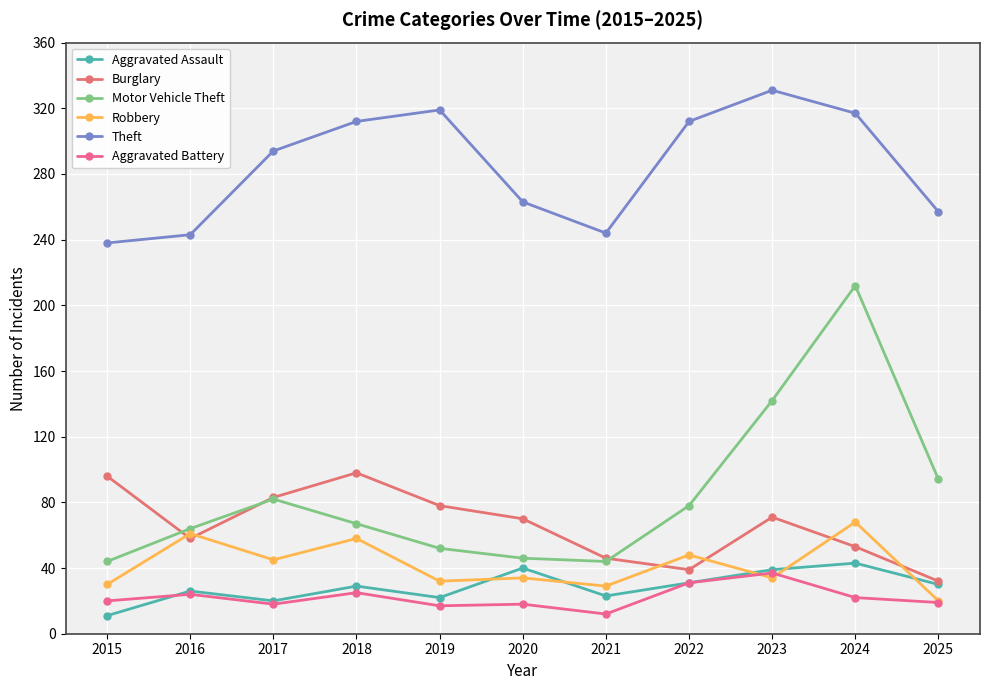

Reading left to right, transcribe all the data shown in this chart.

Aggravated Assault: 11	26	20	29	22	40	23	31	39	43	30
Burglary: 96	58	83	98	78	70	46	39	71	53	32
Motor Vehicle Theft: 44	64	82	67	52	46	44	78	142	212	94
Robbery: 30	61	45	58	32	34	29	48	34	68	20
Theft: 238	243	294	312	319	263	244	312	331	317	257
Aggravated Battery: 20	24	18	25	17	18	12	31	37	22	19